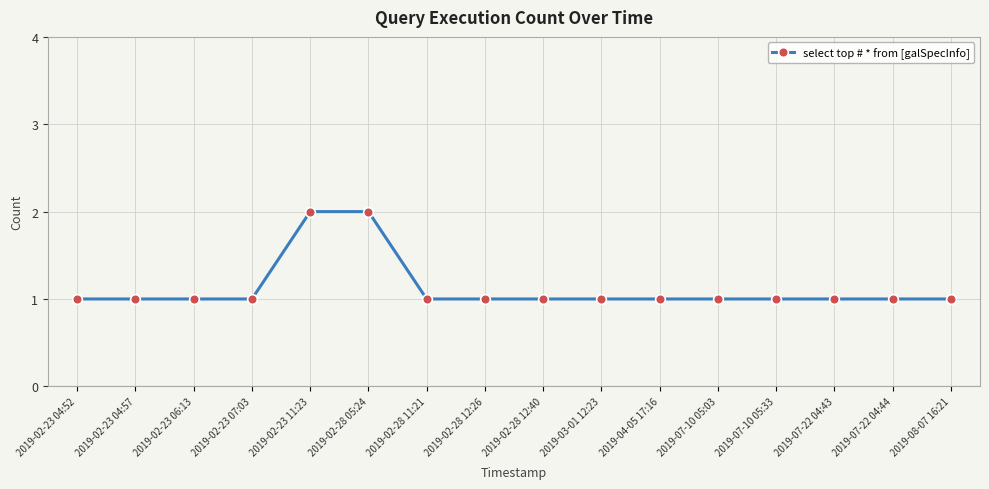

Reading right to left, what are all the values shown in this chart?

1	1	1	1	1	1	1	1	1	1	2	2	1	1	1	1